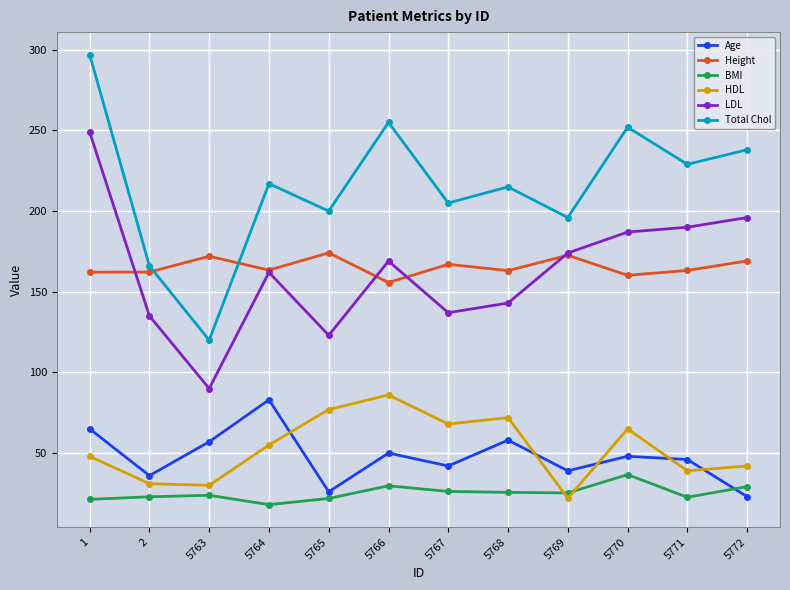

True or false: Total Chol has more than 2 points higher than both neighbors.

True